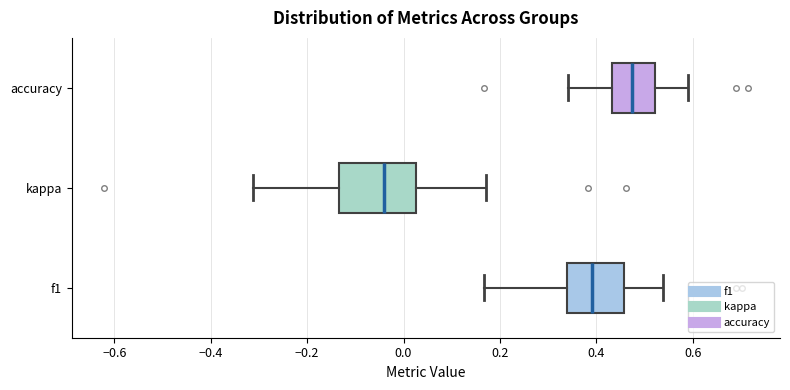

Where does the right whisker of the box for kappa end on the x-axis? The values are not printed on the chart, so give them approximately, as read against the axis.

0.18